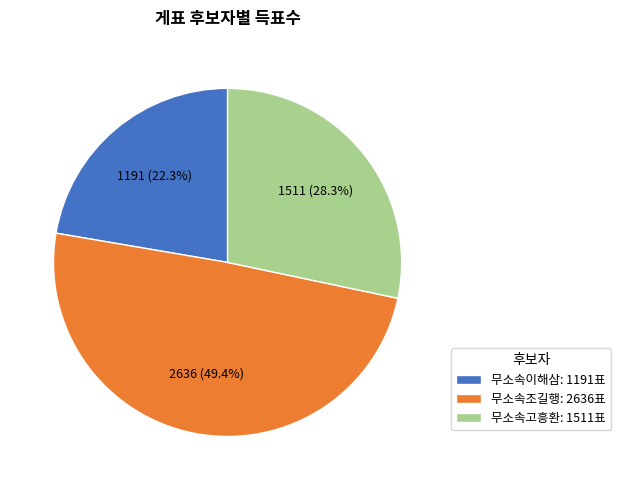

What percentage is NOT represented by 무소속고흥환?

71.7%